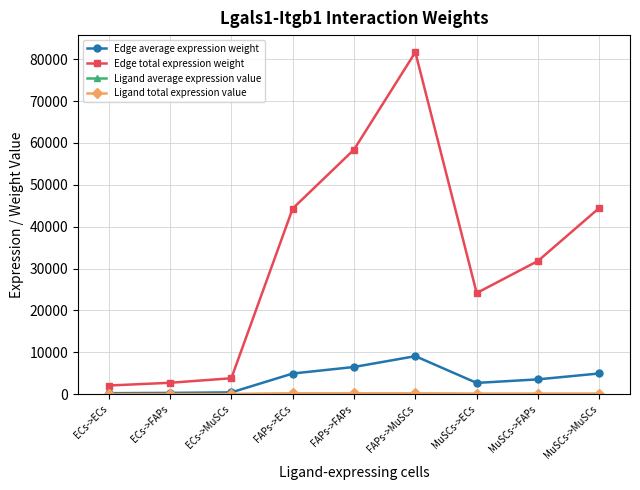

The Edge total expression weight series shows 20048.6 at FAPs->MuSCs. True or false?

False